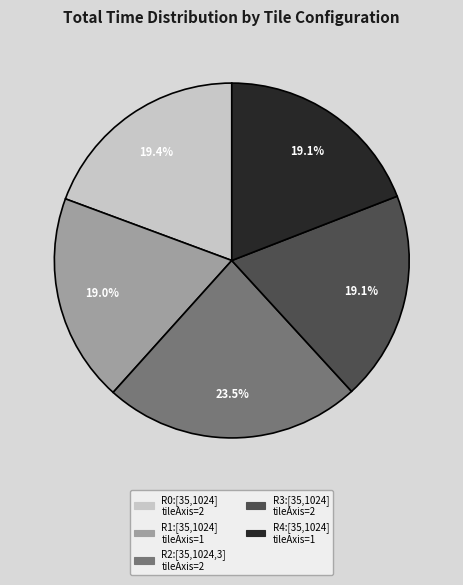

To the nearest percent, what is the difference between the largest and smallest slice percentages?

4%